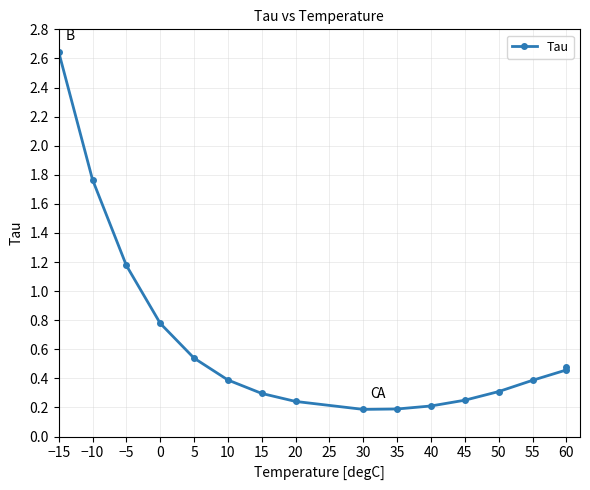

What is the difference between the second highest and minimum values?

1.6